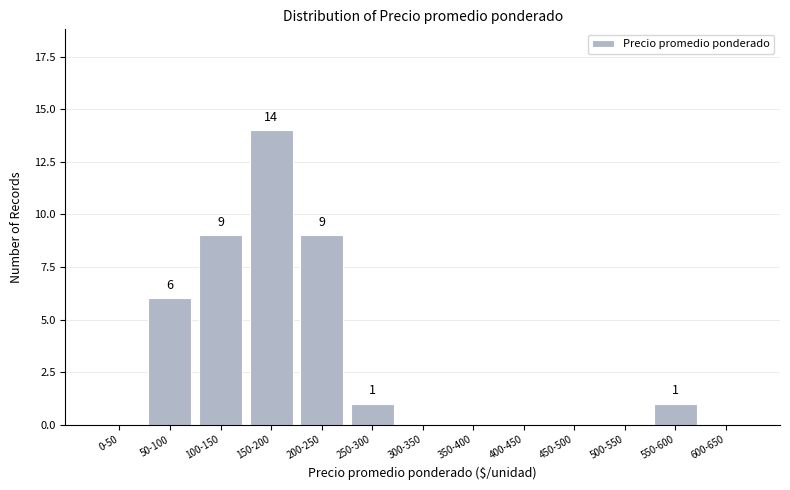

Reading left to right, what are all the values shown in this chart?

0-50=0	50-100=6	100-150=9	150-200=14	200-250=9	250-300=1	300-350=0	350-400=0	400-450=0	450-500=0	500-550=0	550-600=1	600-650=0